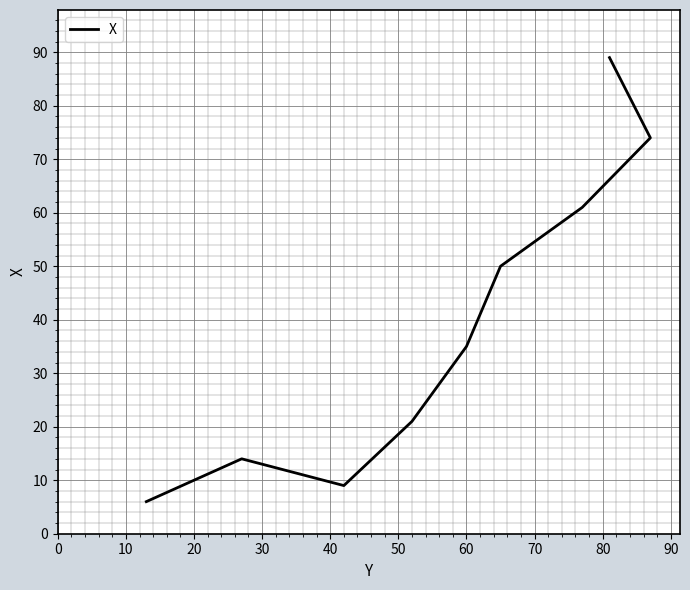

What position from the left is 70?

9